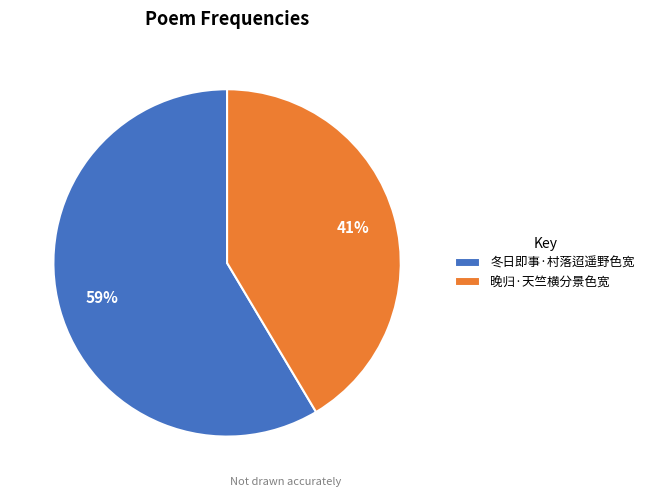

Which category has the smallest portion of the pie?

晚归·天竺横分景色宽